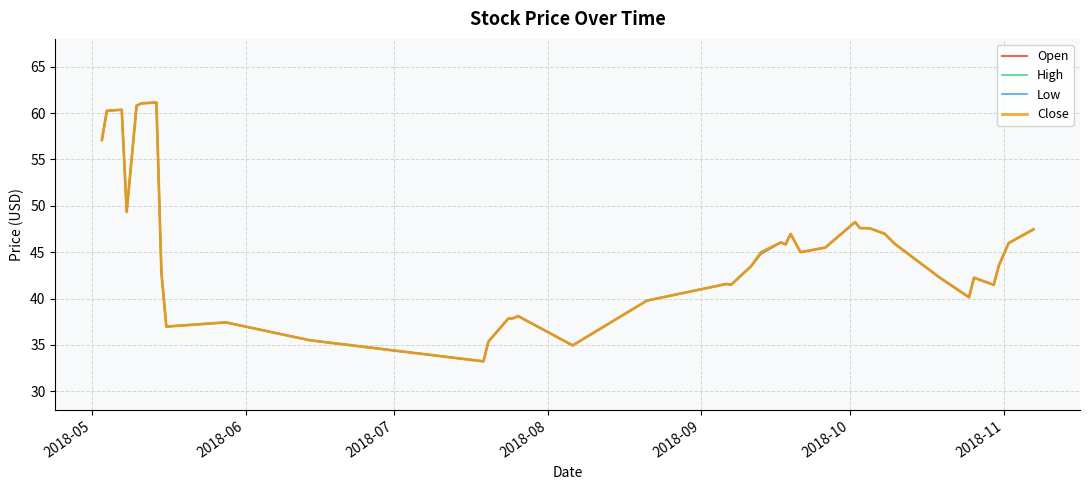

What is the minimum value for Close?

33.2